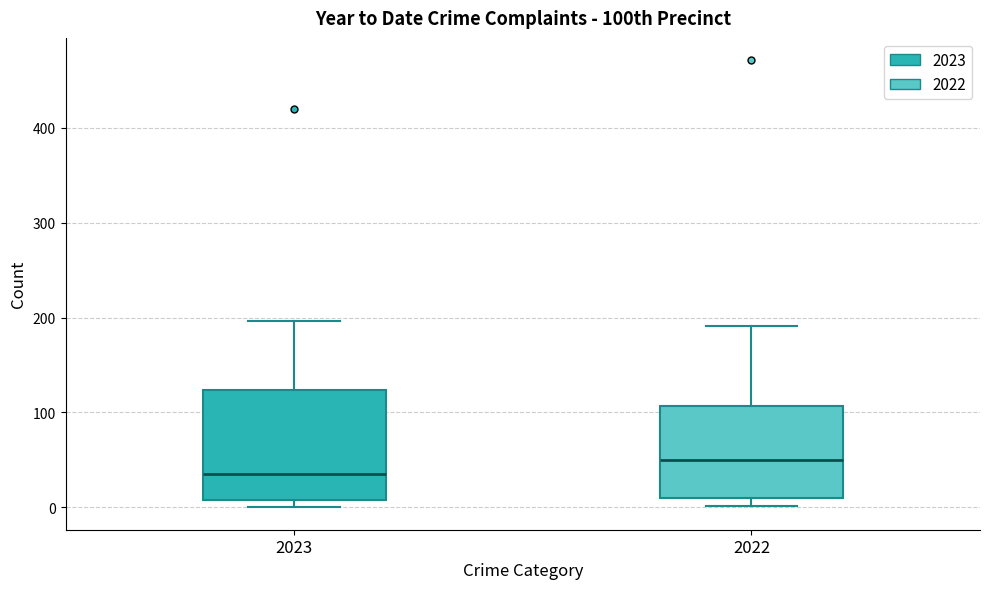

Where is the lower edge of the box at x = 2022 on the y-axis? The values are not printed on the chart, so give them approximately, as read against the axis.

10